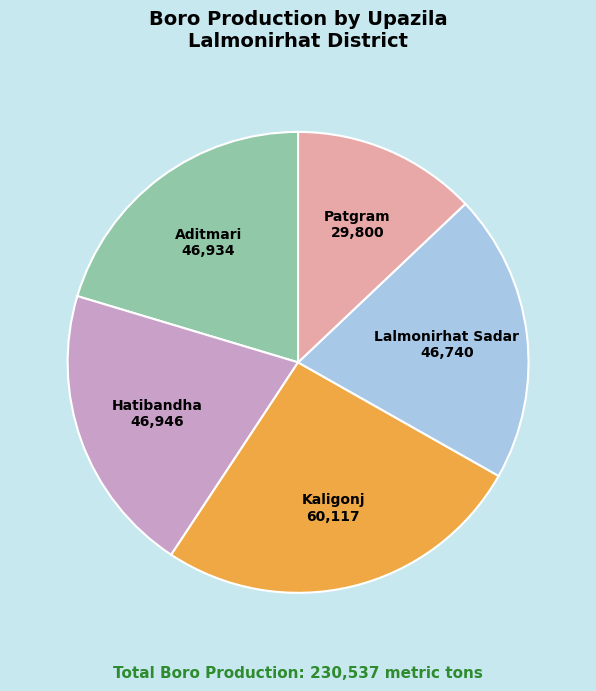

Does any single category account for the majority?

No